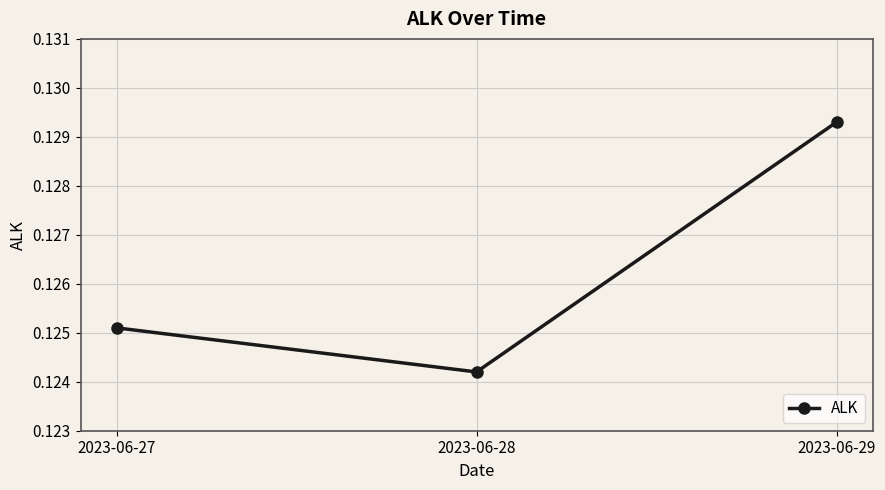

What is the sum of the values at 2023-06-28 and 2023-06-29?

0.3